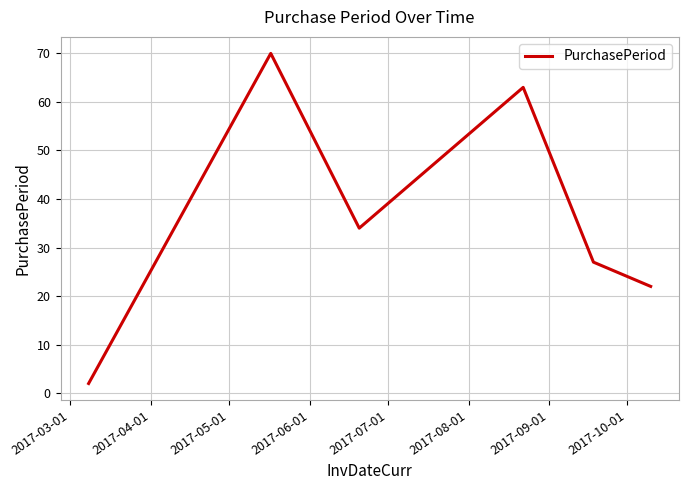

How many lines are shown in the chart?

1